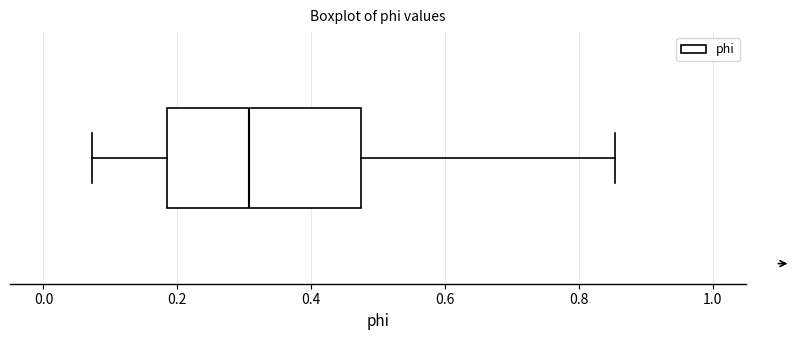

Transcribe this box plot: give where the median line is, the range the box spans, and where the two whiskers end, as read against the x-axis. The values are not printed on the chart, so give them approximately, as read against the axis.

median 0.30, box 0.18 to 0.48, whiskers 0.08 to 0.86